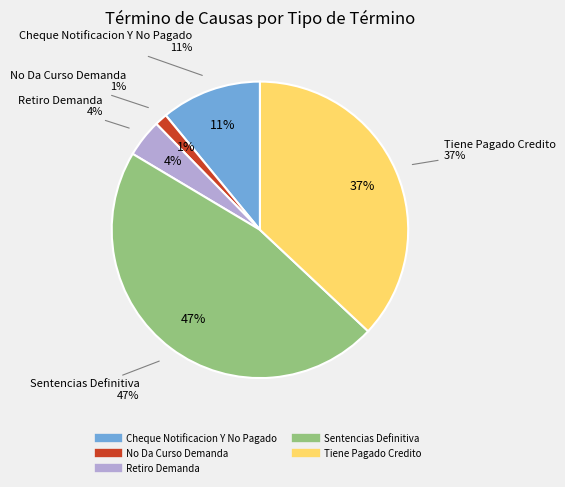

Is the sum of Tiene Pagado Credito and Retiro Demanda greater than half?

No